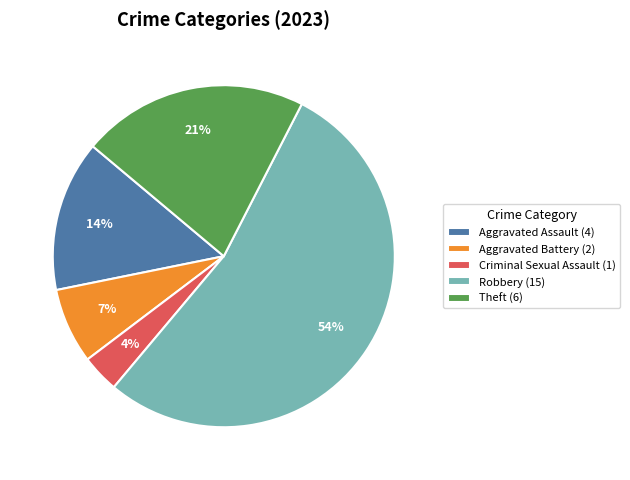

Is Criminal Sexual Assault the majority of the pie?

No